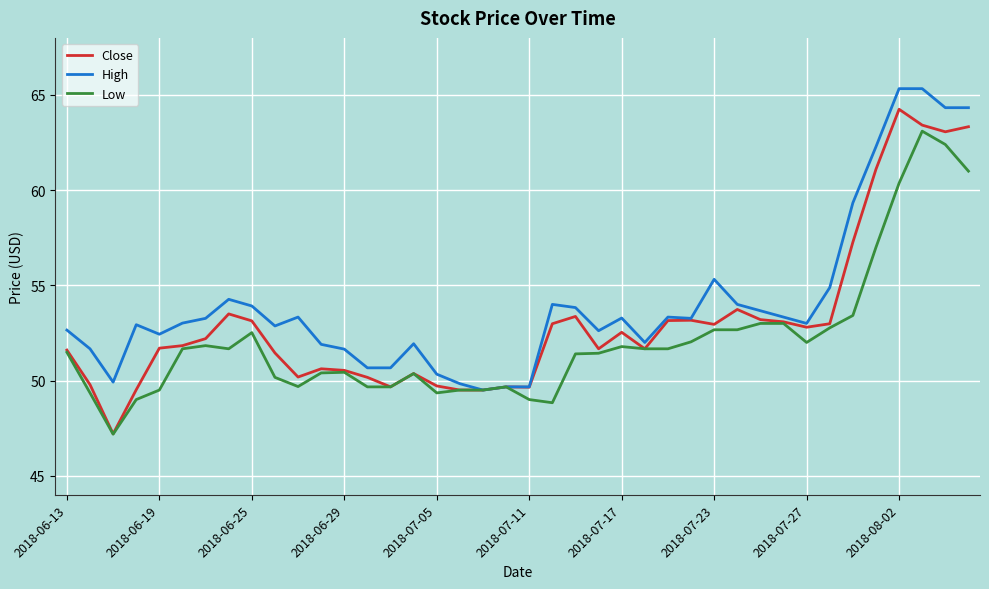

Which series has the largest total across all categories?

High